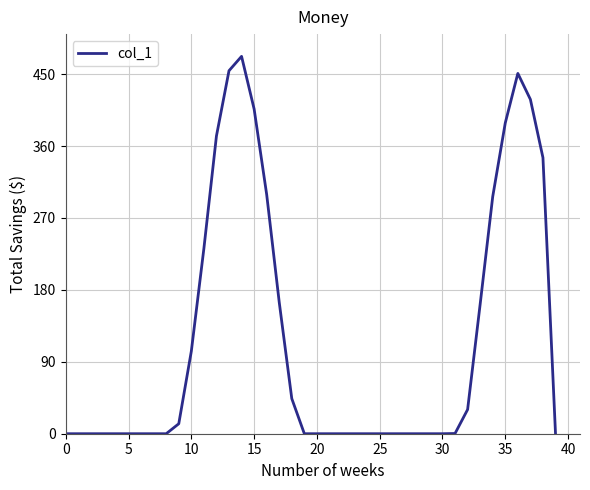

True or false: the data has more than 0 interior local peaks.

True